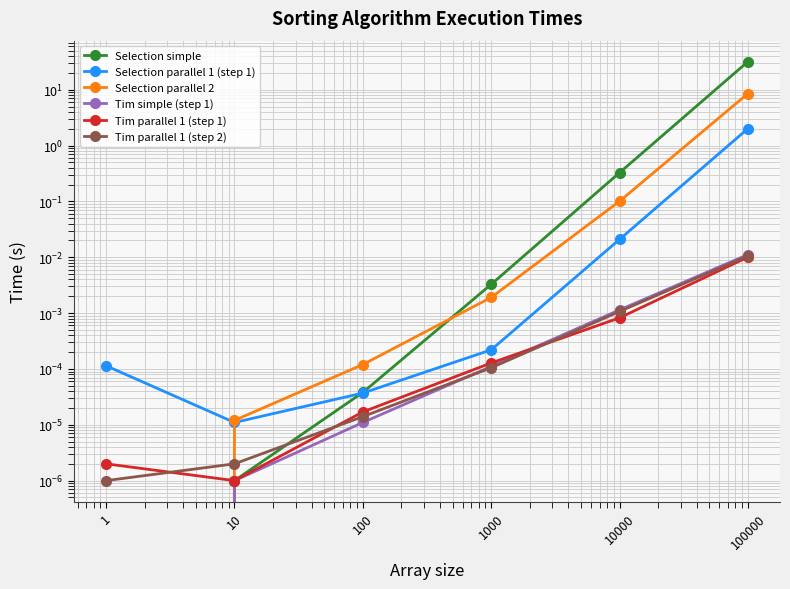

Rank the categories by Tim simple (step 1) value from highest to lowest.

100000, 10000, 1000, 100, 10, 1